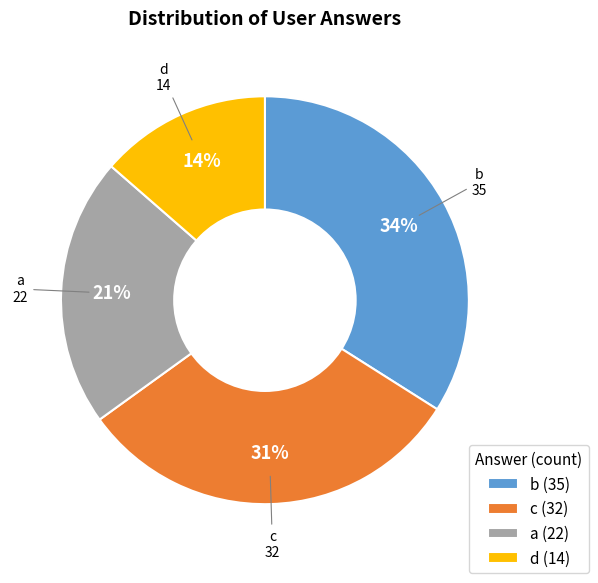

Which has a higher value, b or c?

b